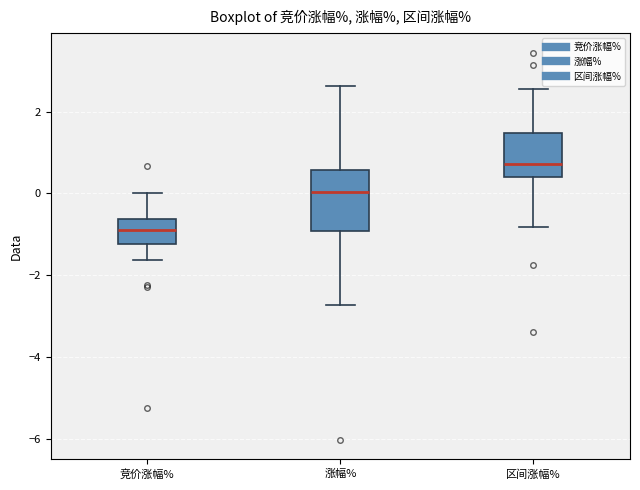

Which box's median line is the highest?

区间涨幅%